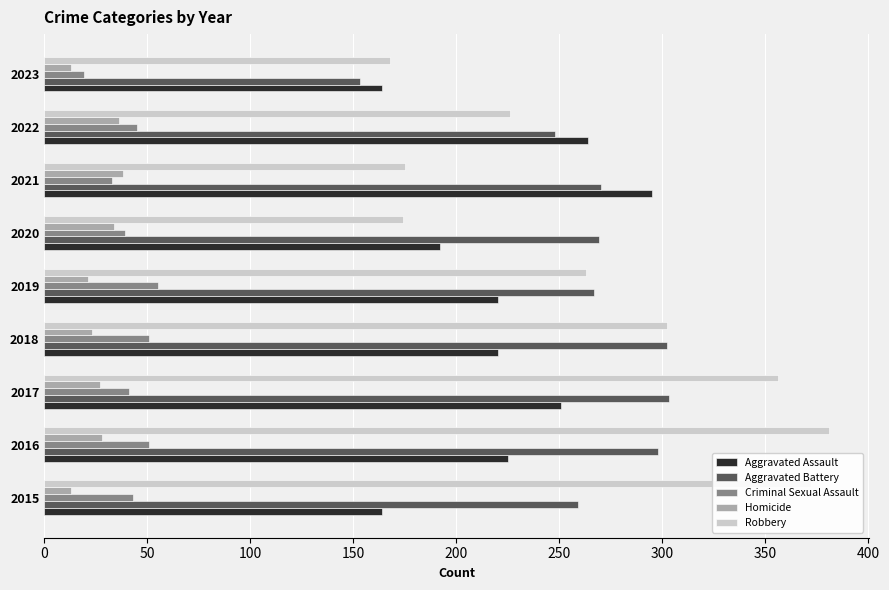

Which series has the largest range (max minus min)?

Robbery